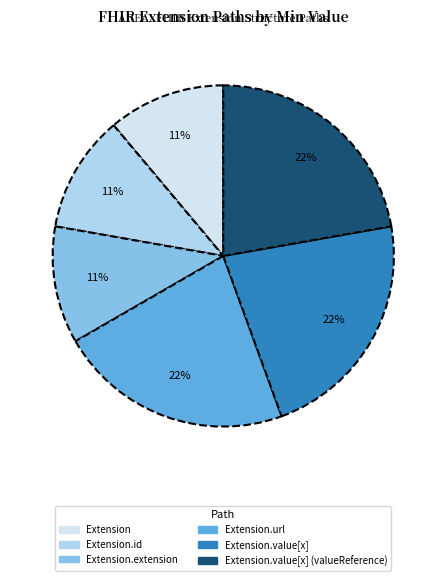

Does any single category account for the majority?

No